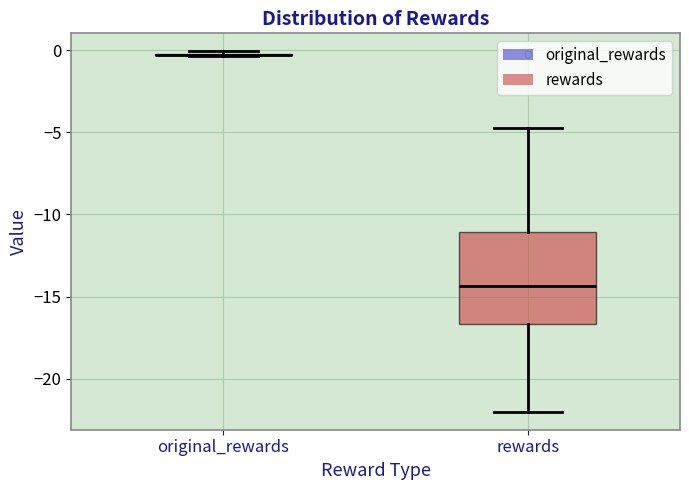

Reading left to right, read every box against the y-axis: the position of its median line, the range the box covers, and the ends of its whiskers. The values are not printed on the chart, so give them approximately, as read against the axis.

original_rewards: box collapsed to a line at -0.5, whiskers -0.5 to 0.0
rewards: median -14.5, box -16.5 to -11.0, whiskers -22.0 to -5.0